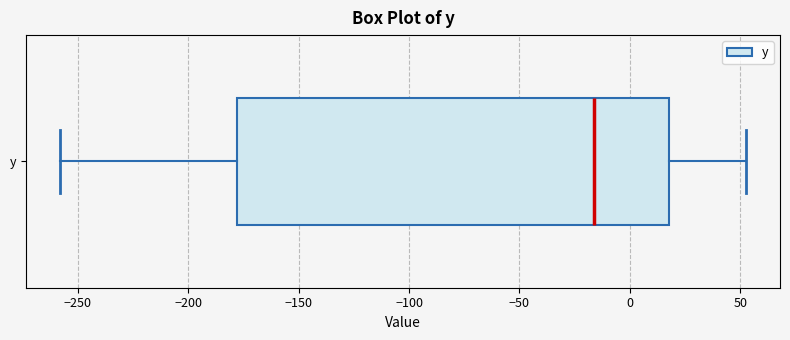

Read this box plot against the x-axis: the position of the median line, the range covered by the box, and the ends of both whiskers. The values are not printed on the chart, so give them approximately, as read against the axis.

median -15, box -180 to 20, whiskers -260 to 55